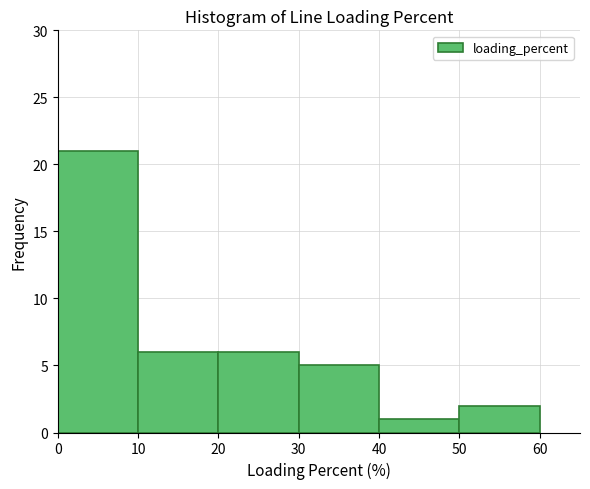

Over which range of the x-axis is the bar tallest?

0 to 10